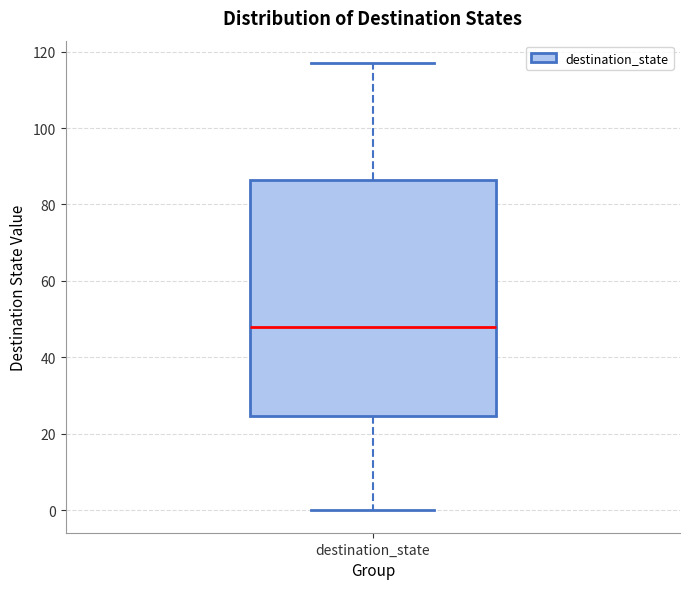

Read this box plot against the y-axis: the position of the median line, the range covered by the box, and the ends of both whiskers. The values are not printed on the chart, so give them approximately, as read against the axis.

median 48, box 24 to 86, whiskers 0 to 118